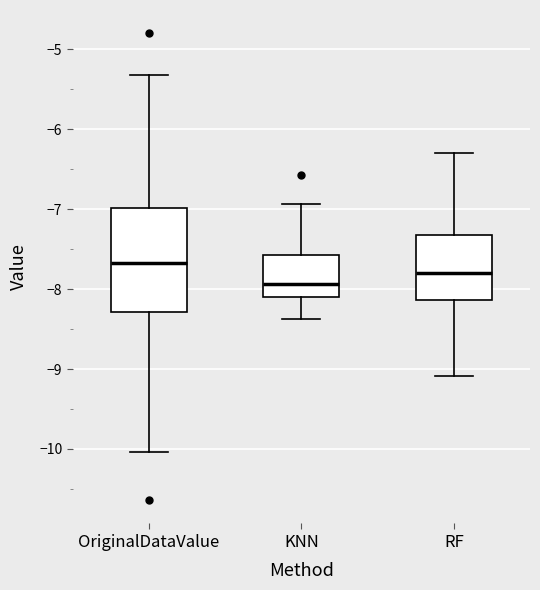

Which box is the tallest, from its lower edge to its upper edge?

OriginalDataValue